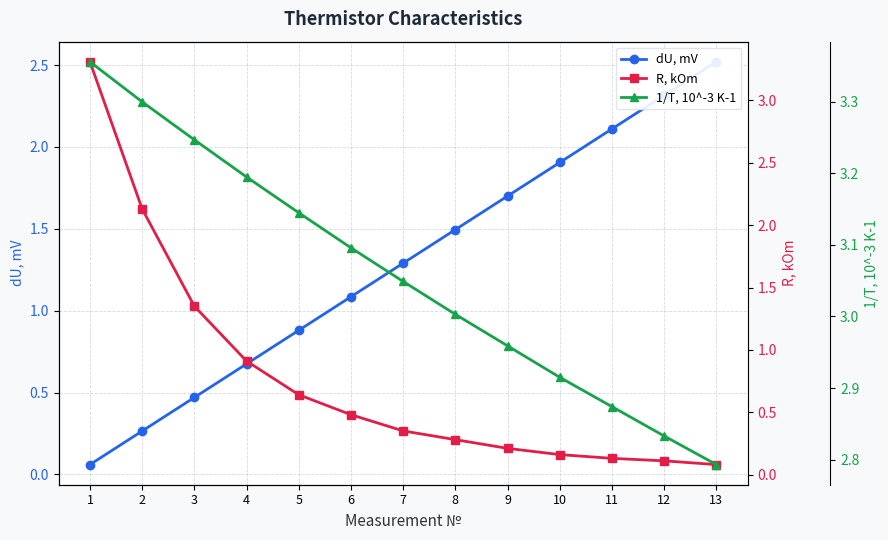

At which category does the chart reach its peak across all series?

1